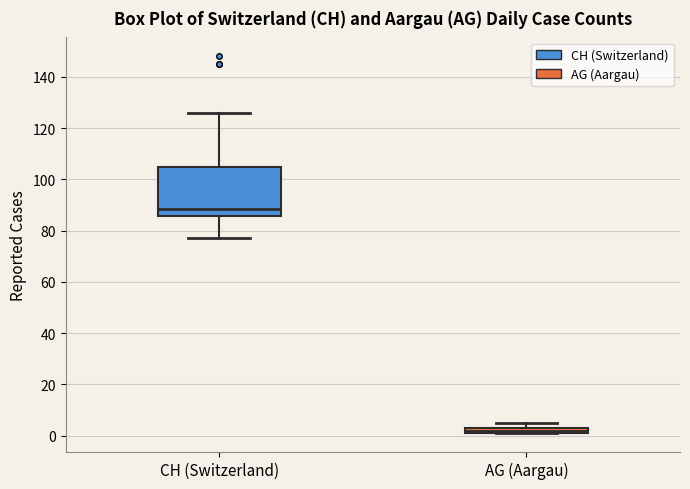

Where is the lower edge of the box for AG (Aargau) on the y-axis? The values are not printed on the chart, so give them approximately, as read against the axis.

2